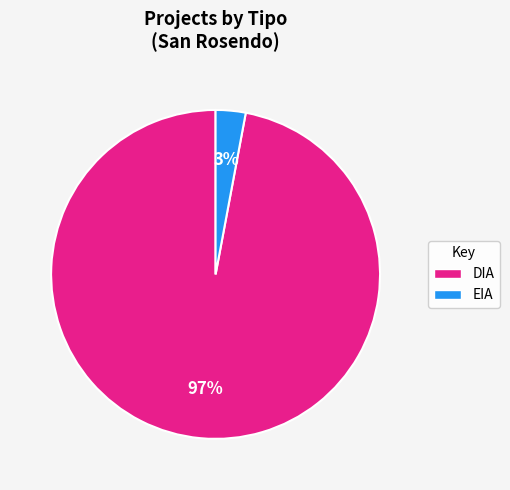

How many slices are in this pie chart?

2